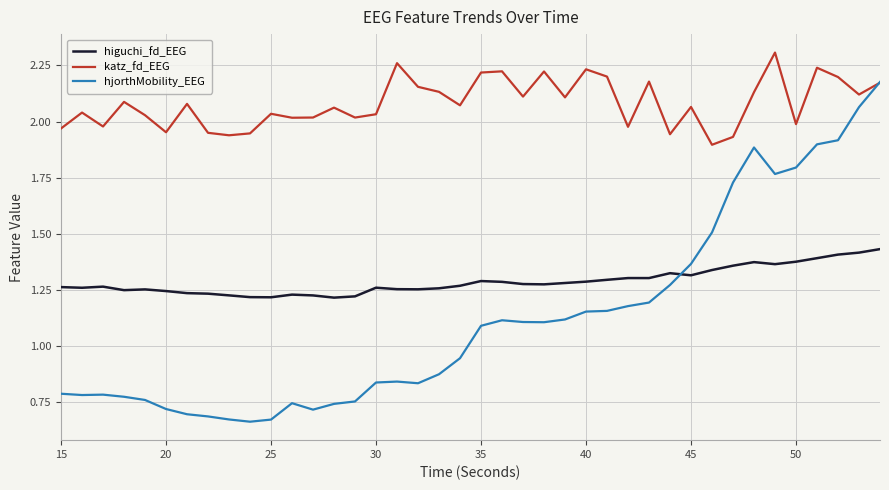

True or false: katz_fd_EEG and higuchi_fd_EEG intersect in this chart.

False